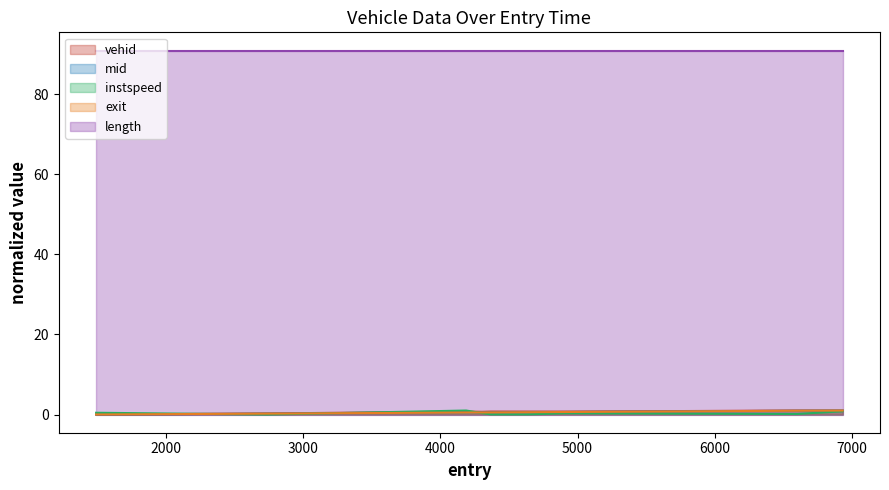

Which series has the widest spread of values?

vehid